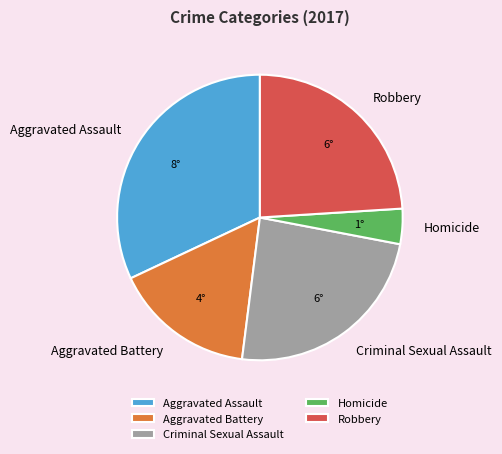

Is there a majority slice in this chart?

No